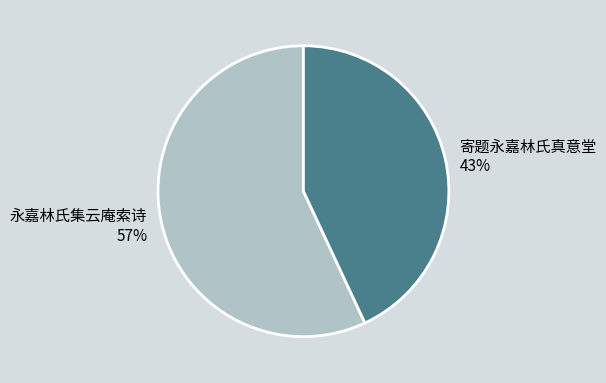

Which category has the smallest portion of the pie?

寄题永嘉林氏真意堂